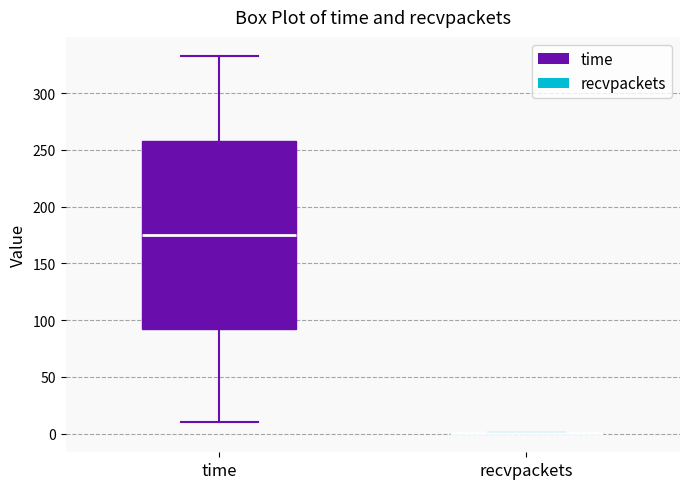

Reading left to right, transcribe this box plot: for each box, give where its median line is, the range the box spans, and where its two whiskers end, as read against the y-axis. The values are not printed on the chart, so give them approximately, as read against the axis.

time: median 175, box 95 to 260, whiskers 10 to 335
recvpackets: box collapsed to a line at 0, whiskers 0 to 0